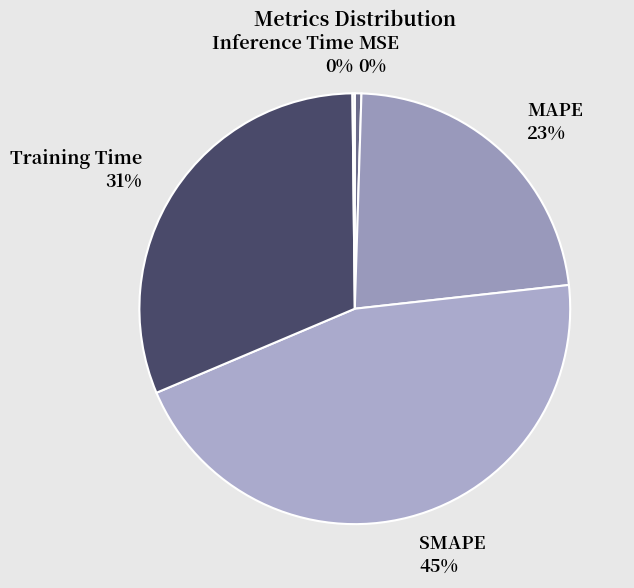

Is there a majority slice in this chart?

No